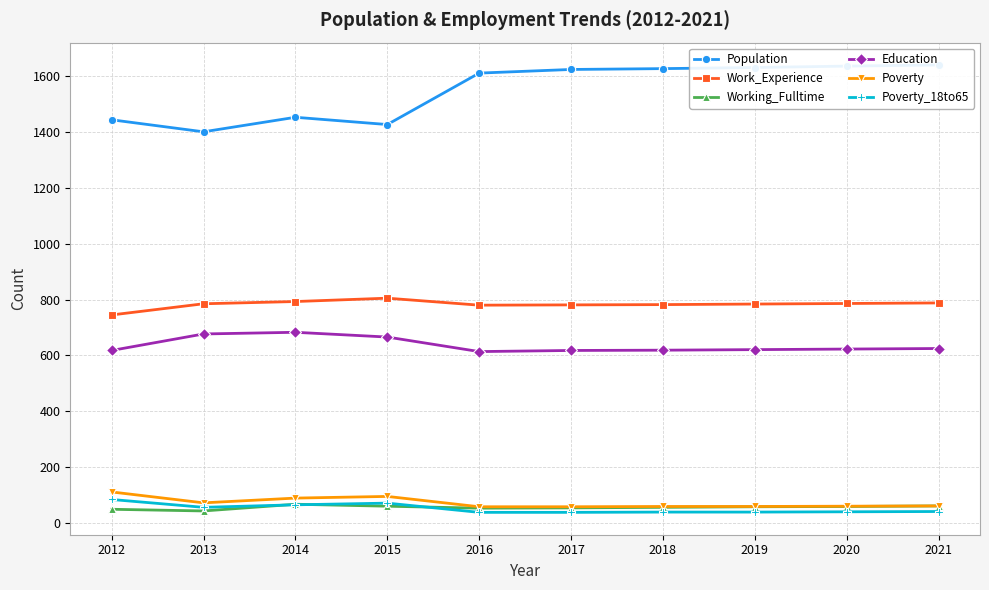

How many values in the Working_Fulltime series exceed 59?

4